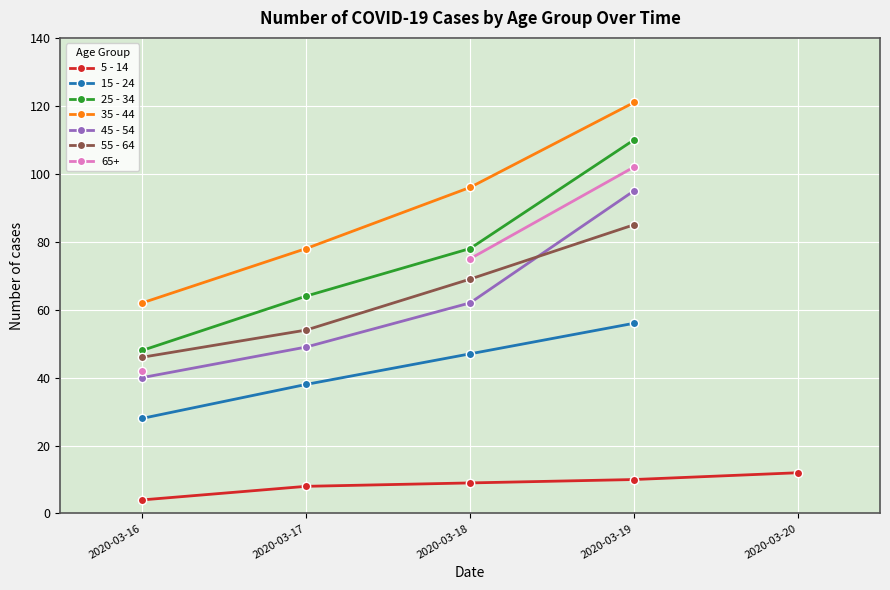

The value of 55 - 64 at 2020-03-17 is 54.0. True or false?

True